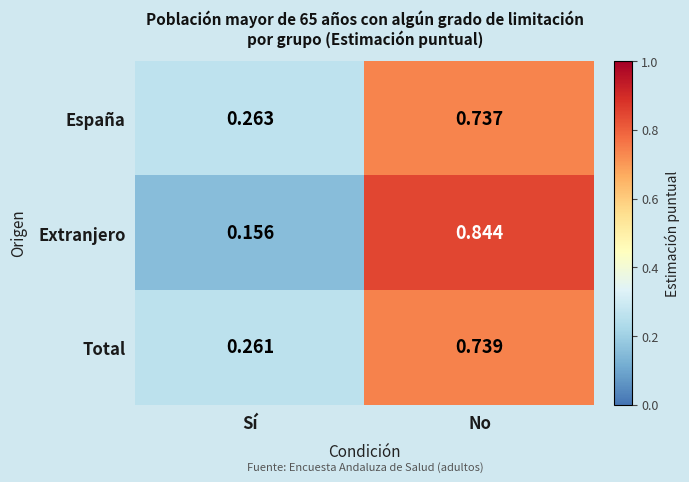

Which label corresponds to the largest value in the chart?

No